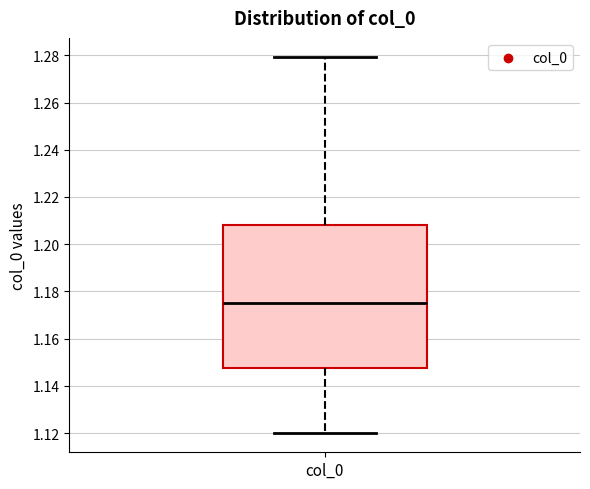

Transcribe this box plot: give where the median line is, the range the box spans, and where the two whiskers end, as read against the y-axis. The values are not printed on the chart, so give them approximately, as read against the axis.

median 1.176, box 1.148 to 1.208, whiskers 1.120 to 1.280